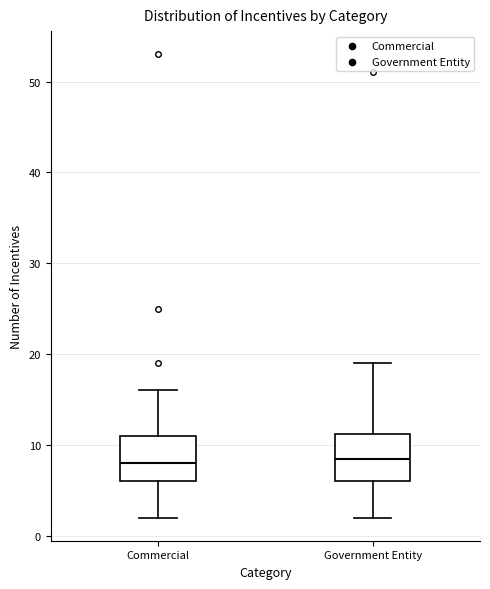

Reading left to right, read every box against the y-axis: the position of its median line, the range the box covers, and the ends of its whiskers. The values are not printed on the chart, so give them approximately, as read against the axis.

Commercial: median 8, box 6 to 11, whiskers 2 to 16
Government Entity: median 9, box 6 to 11, whiskers 2 to 19